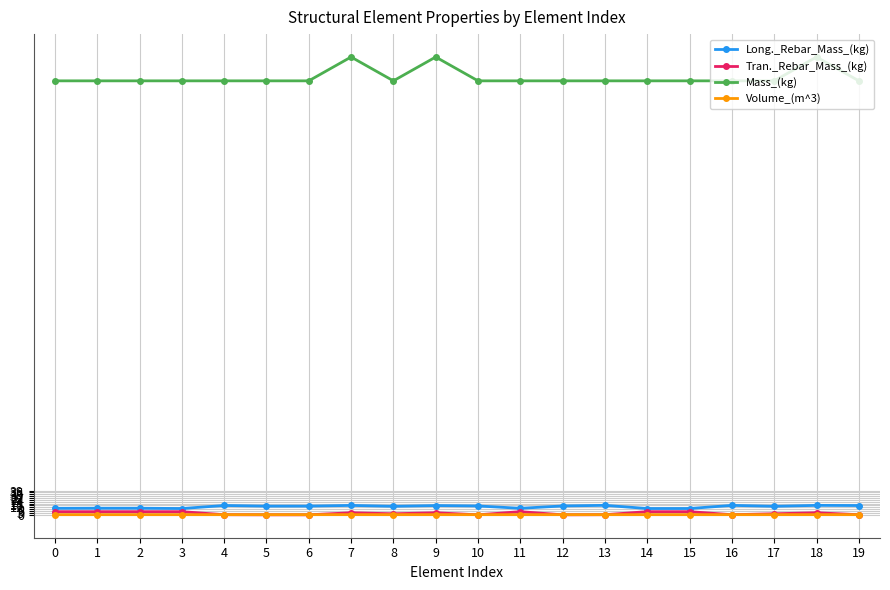

How many Volume_(m^3) values are between 0 and 1?

20